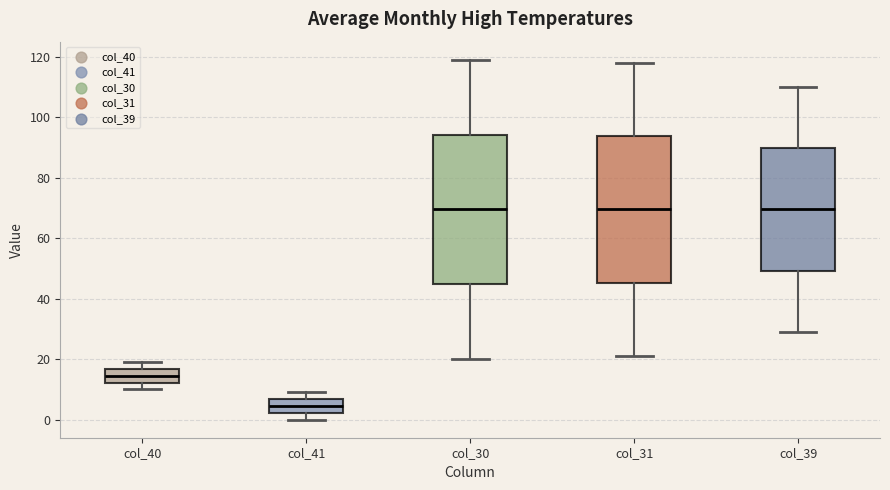

Reading left to right, read every box against the y-axis: the position of its median line, the range the box covers, and the ends of its whiskers. The values are not printed on the chart, so give them approximately, as read against the axis.

col_40: median 14, box 12 to 16, whiskers 10 to 20
col_41: median 4, box 2 to 6, whiskers 0 to 10
col_30: median 70, box 44 to 94, whiskers 20 to 120
col_31: median 70, box 46 to 94, whiskers 22 to 118
col_39: median 70, box 50 to 90, whiskers 30 to 110